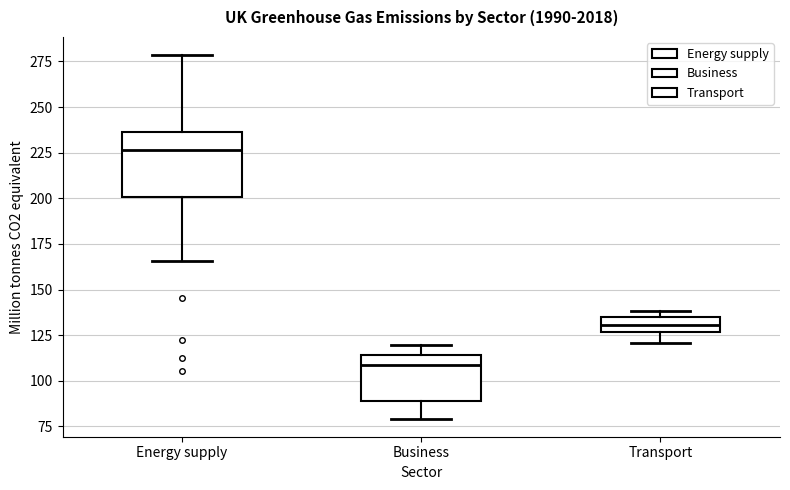

Comparing the boxes themselves (not the whiskers), which one is the tallest?

Energy supply